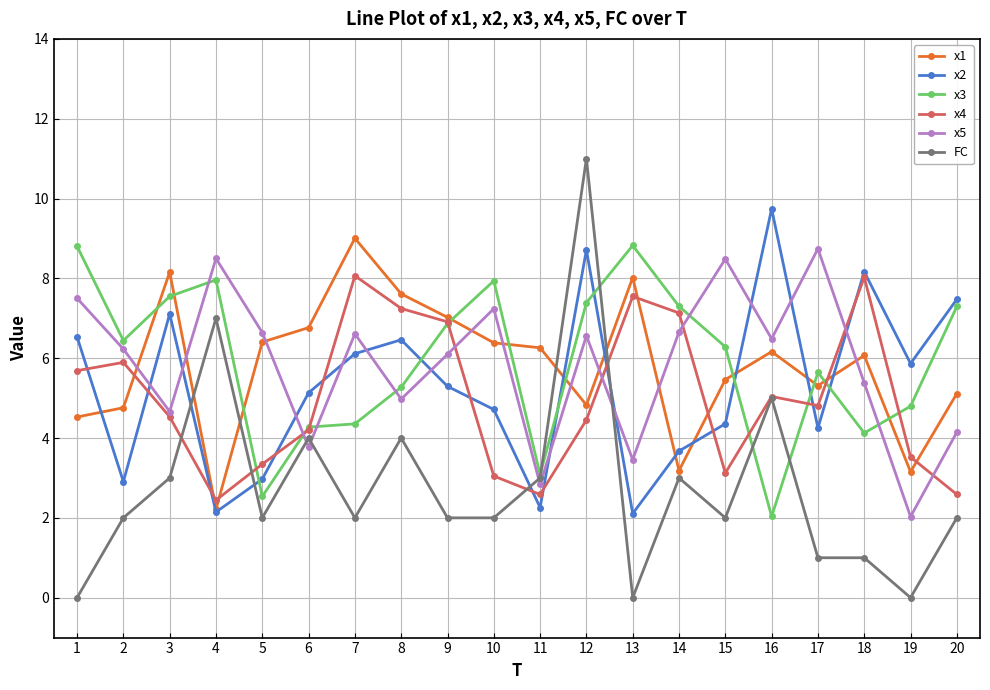

What is the value of the x1 point at the 16th from the left?

6.2